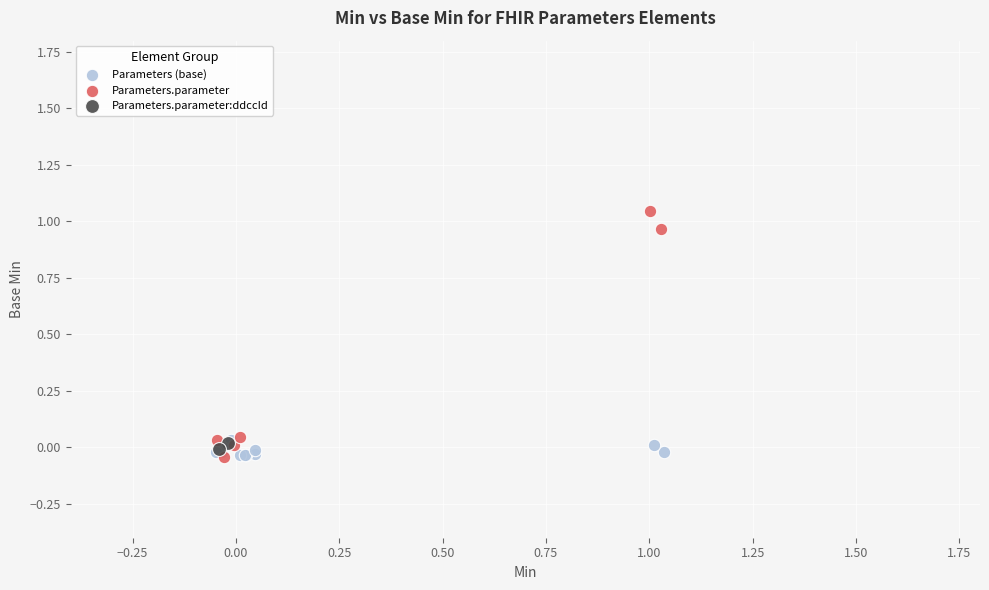

What are all the series names shown in the legend?

Parameters (base), Parameters.parameter, Parameters.parameter:ddccId